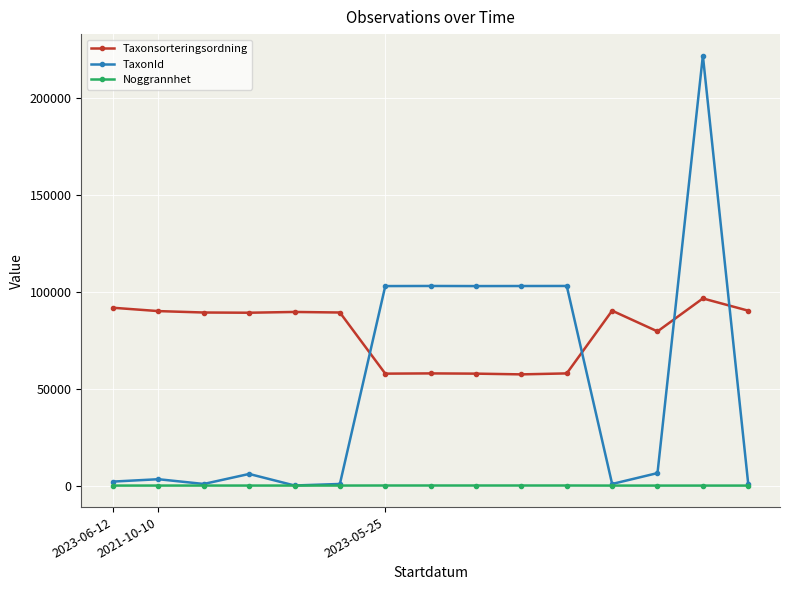

Rank the series by their average value, from lowest to highest.

Noggrannhet, TaxonId, Taxonsorteringsordning